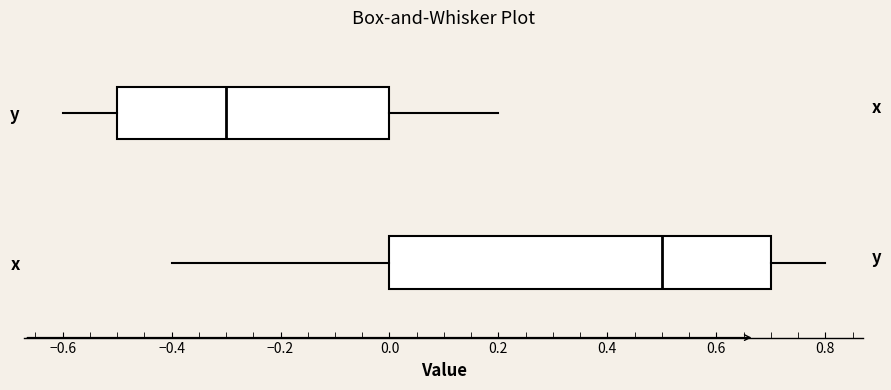

Reading bottom to top, read every box against the x-axis: the position of its median line, the range the box covers, and the ends of its whiskers. The values are not printed on the chart, so give them approximately, as read against the axis.

x: median 0.5, box 0.0 to 0.7, whiskers -0.4 to 0.8
y: median -0.3, box -0.5 to 0.0, whiskers -0.6 to 0.2